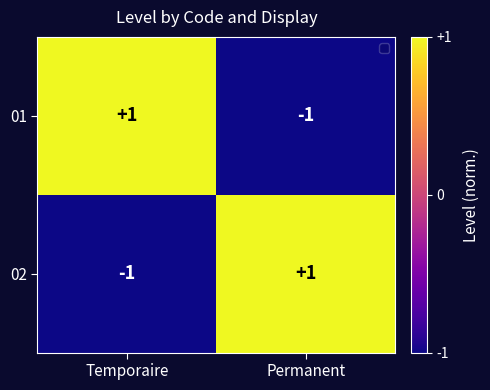

The 02 series shows 1 at Permanent. True or false?

True